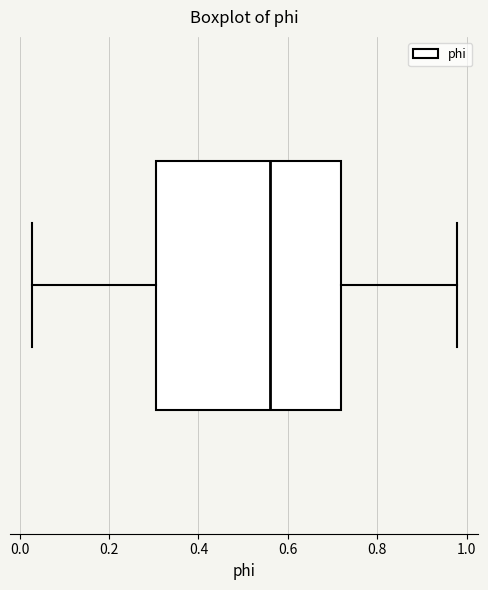

Transcribe this box plot: give where the median line is, the range the box spans, and where the two whiskers end, as read against the x-axis. The values are not printed on the chart, so give them approximately, as read against the axis.

median 0.56, box 0.30 to 0.72, whiskers 0.02 to 0.98